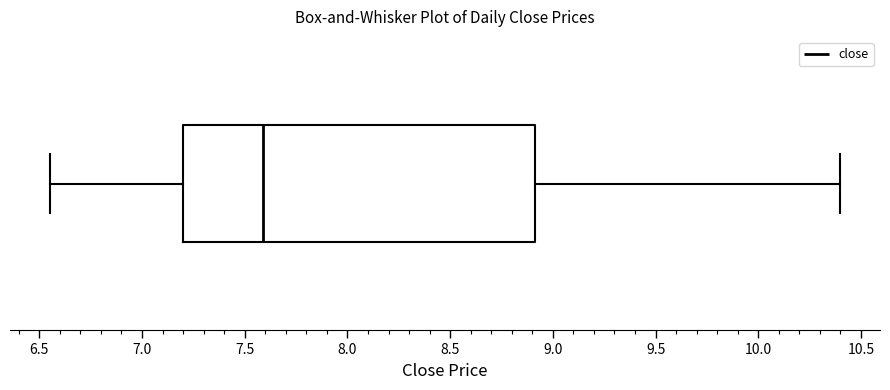

Read this box plot against the x-axis: the position of the median line, the range covered by the box, and the ends of both whiskers. The values are not printed on the chart, so give them approximately, as read against the axis.

median 7.60, box 7.20 to 8.90, whiskers 6.55 to 10.40